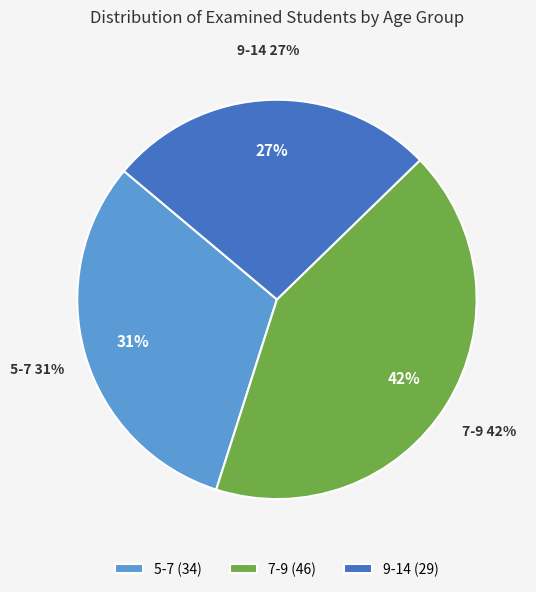

Is there a majority slice in this chart?

No